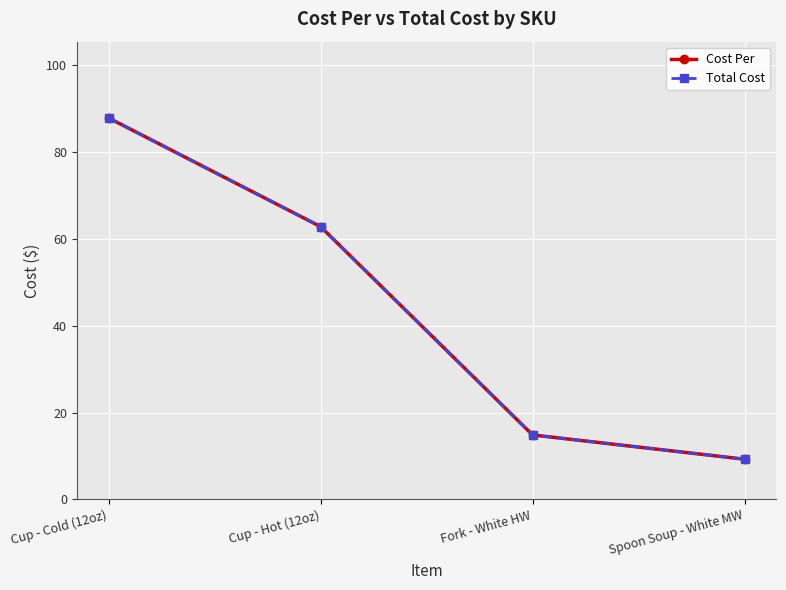

Which has a higher value, Spoon Soup - White MW or Fork - White HW?

Fork - White HW